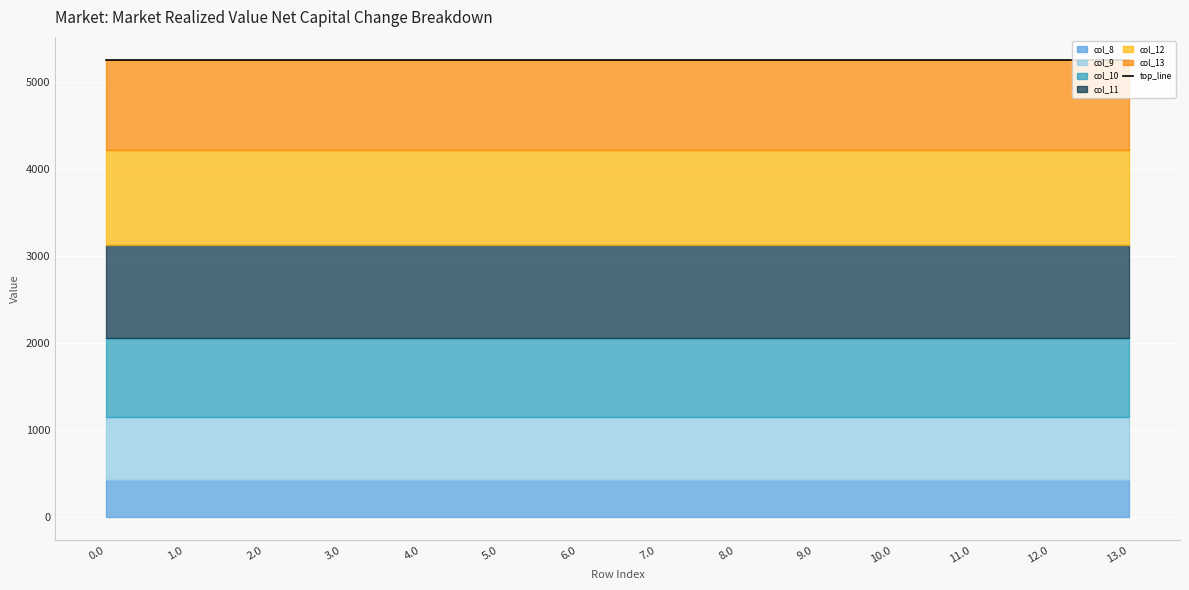

Is it true that col_9 equals 1218.8 at 0.0?

False